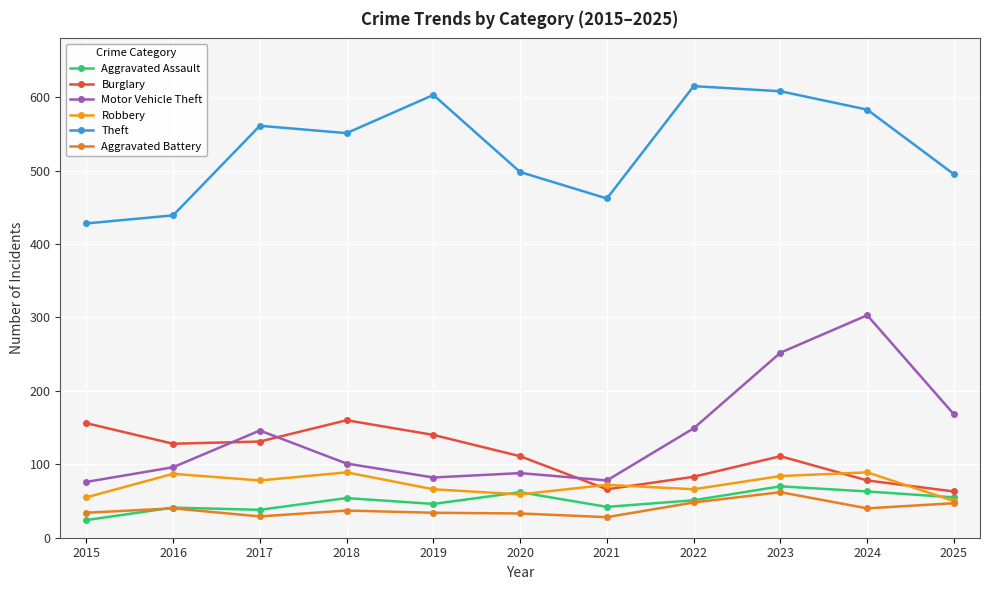

Reading left to right, transcribe all the data shown in this chart.

Aggravated Assault: 2015=24	2016=41	2017=38	2018=54	2019=46	2020=62	2021=42	2022=51	2023=70	2024=63	2025=55
Burglary: 2015=156	2016=128	2017=131	2018=160	2019=140	2020=111	2021=66	2022=83	2023=111	2024=78	2025=63
Motor Vehicle Theft: 2015=76	2016=96	2017=146	2018=101	2019=82	2020=88	2021=78	2022=149	2023=252	2024=303	2025=168
Robbery: 2015=55	2016=87	2017=78	2018=89	2019=66	2020=59	2021=72	2022=66	2023=84	2024=89	2025=50
Theft: 2015=428	2016=439	2017=561	2018=551	2019=603	2020=498	2021=462	2022=615	2023=608	2024=583	2025=495
Aggravated Battery: 2015=34	2016=40	2017=29	2018=37	2019=34	2020=33	2021=28	2022=48	2023=62	2024=40	2025=47